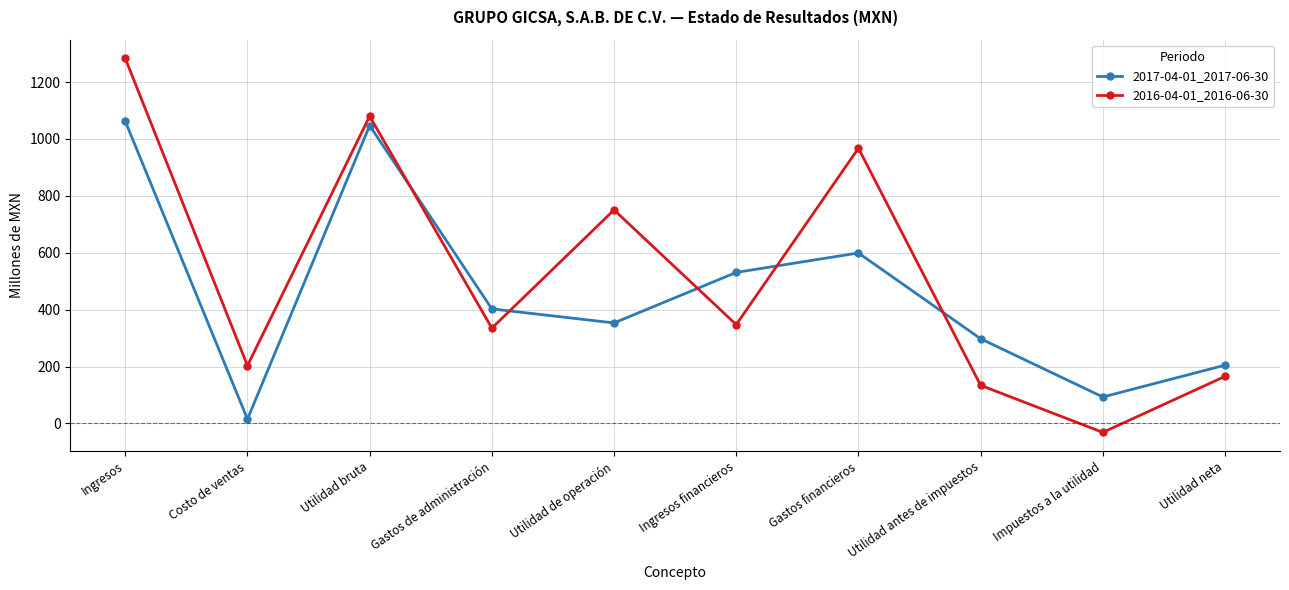

At which category does the chart reach its minimum across all series?

Impuestos a la utilidad